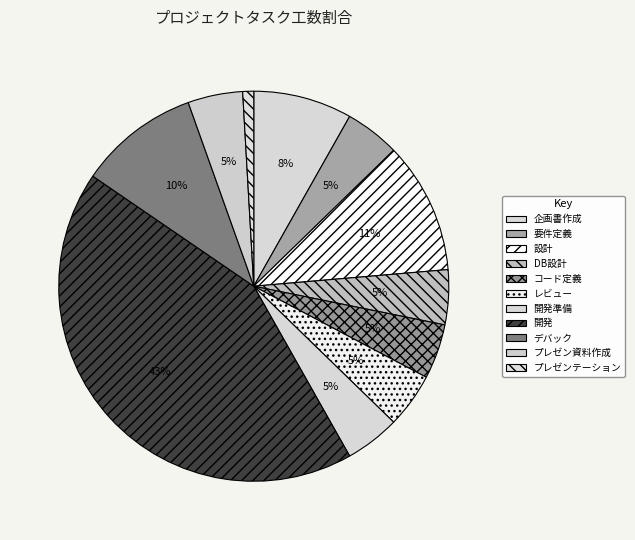

Between 開発準備 and 設計, which is larger?

設計